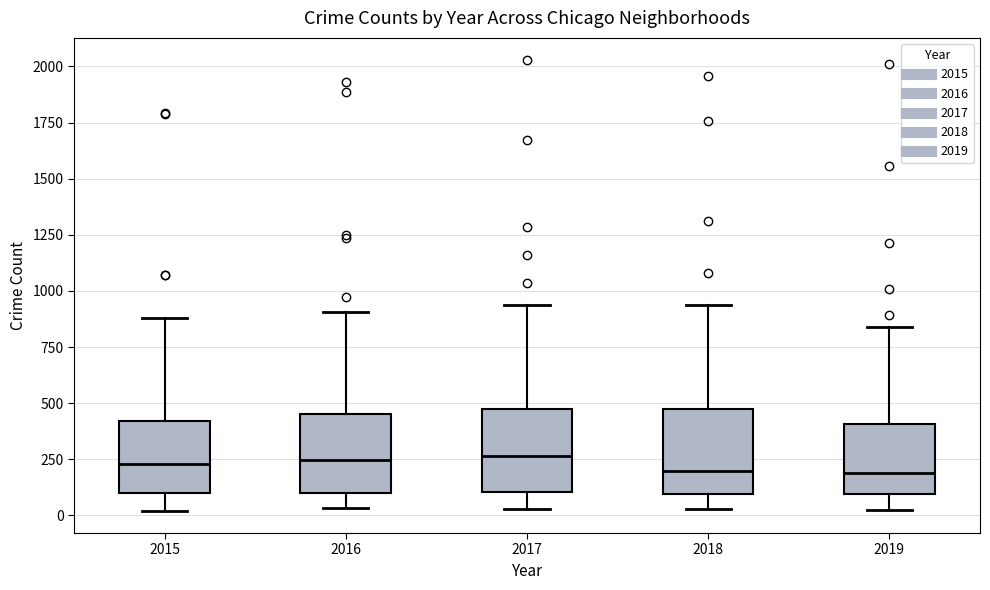

Where is the lower edge of the box at x = 2018 on the y-axis? The values are not printed on the chart, so give them approximately, as read against the axis.

100